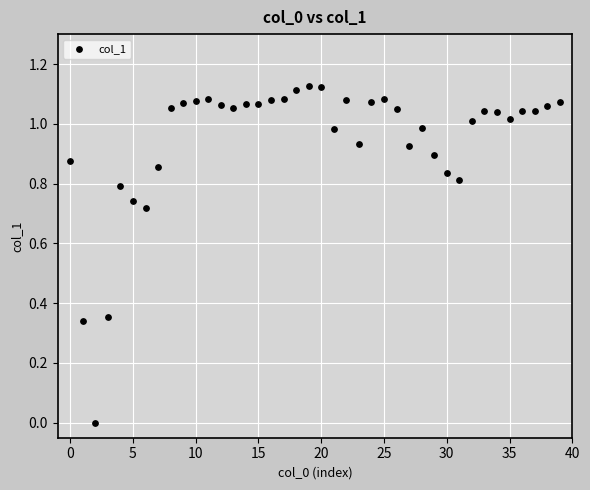

Count the number of points in this scatter plot.

40